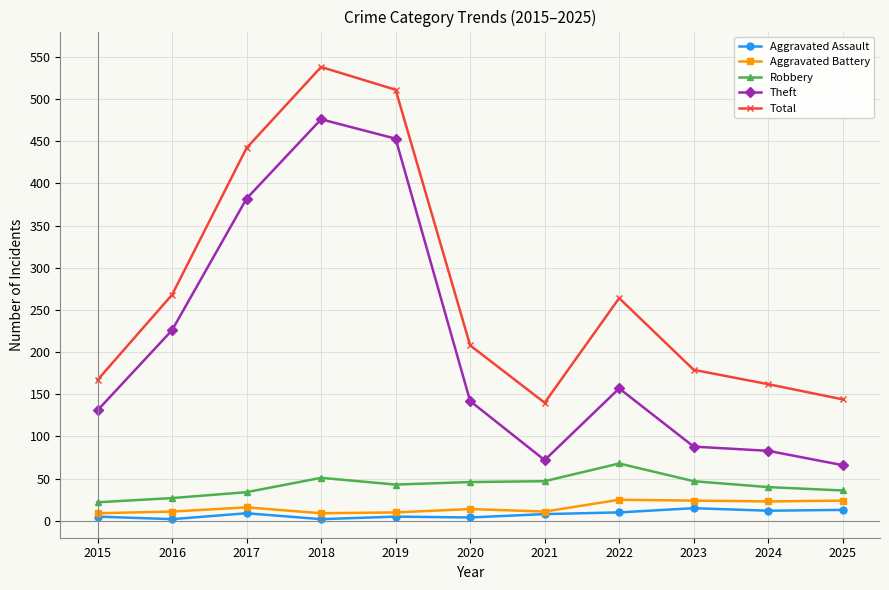

How many data points in Theft are less than 142?

5